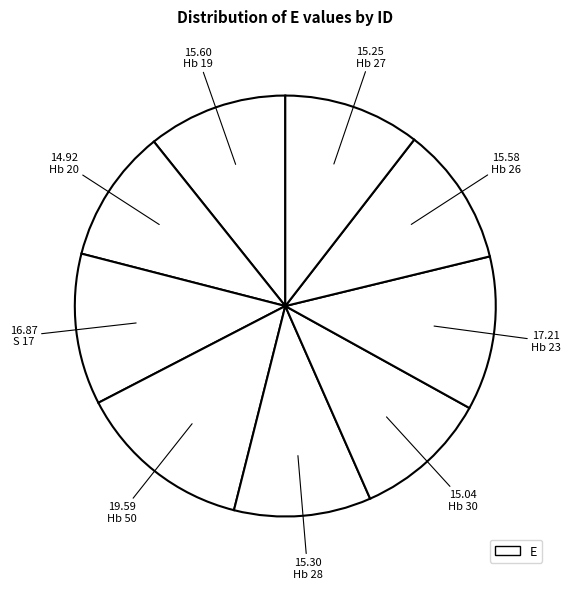

How many slices are in this pie chart?

9